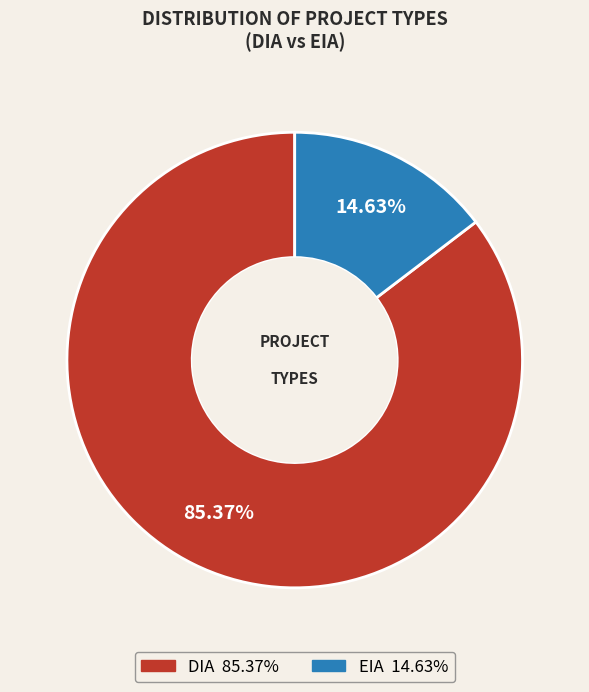

Which slice is the largest?

DIA